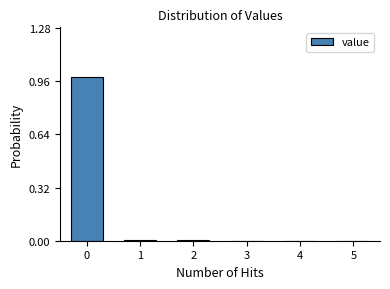

What is the change in value from 0 to 3?

-1.0